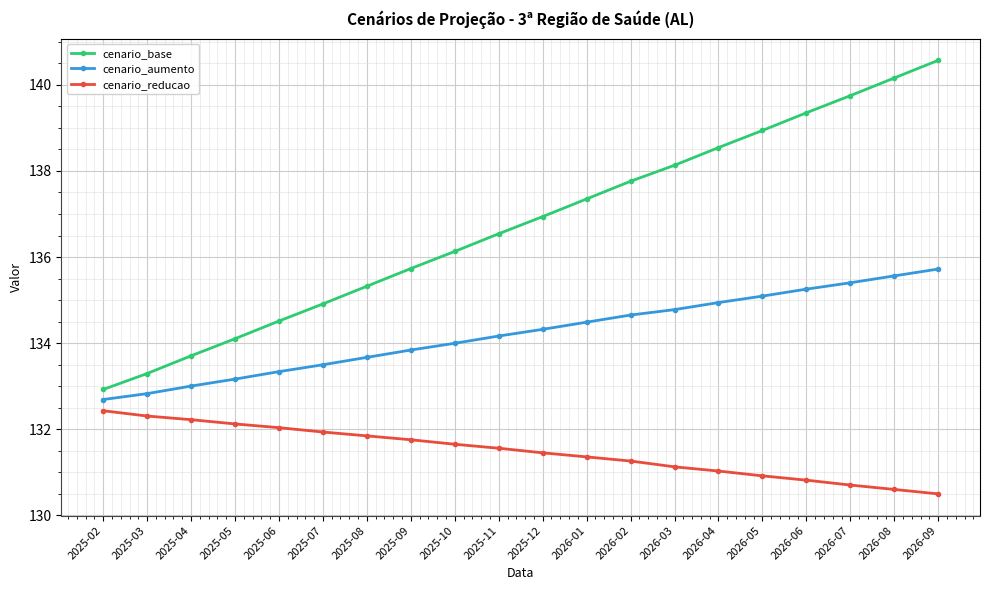

What position from the left is 2025-04?

3